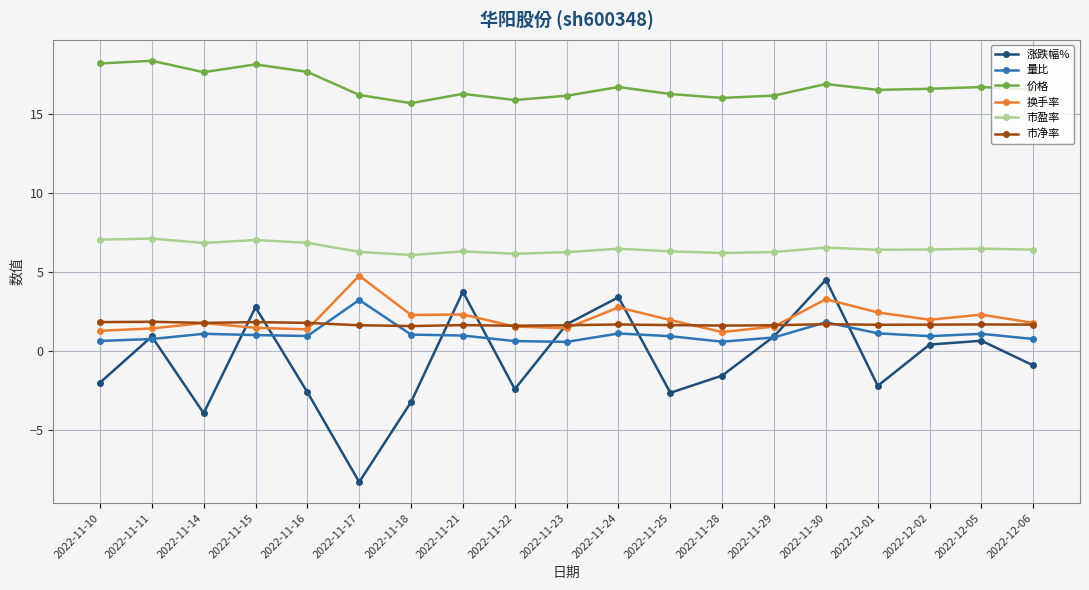

What is the label of the 19th point from the right?

2022-11-10